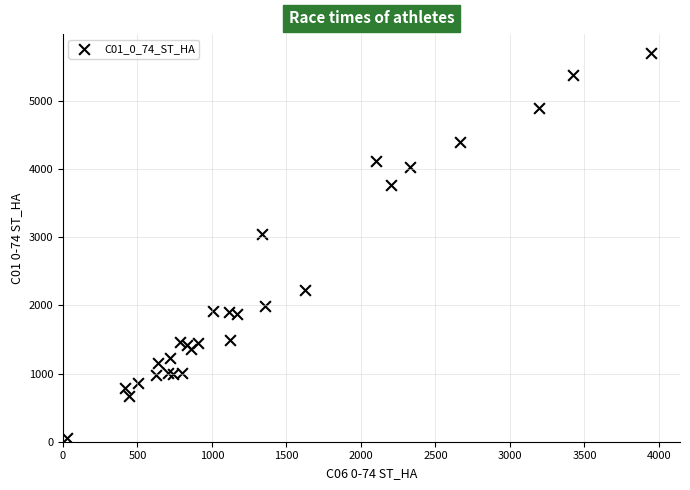

What Y value in the scatter plot is closest to 2877?

3055